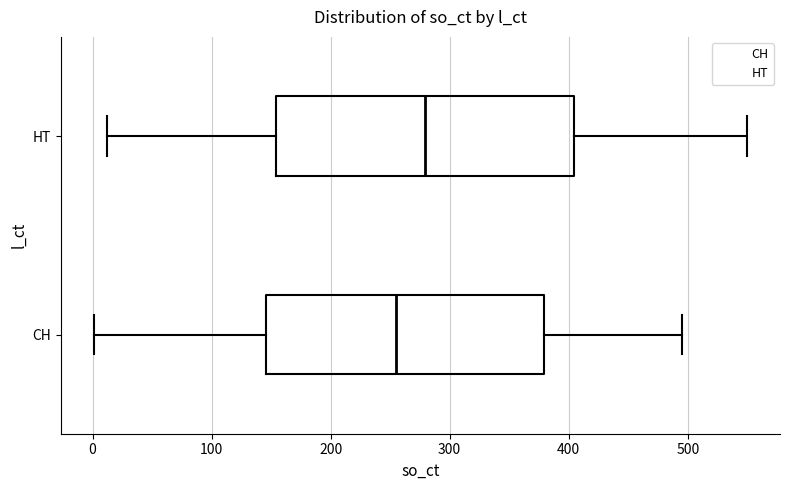

Where does the left whisker of the box for CH end on the x-axis? The values are not printed on the chart, so give them approximately, as read against the axis.

0